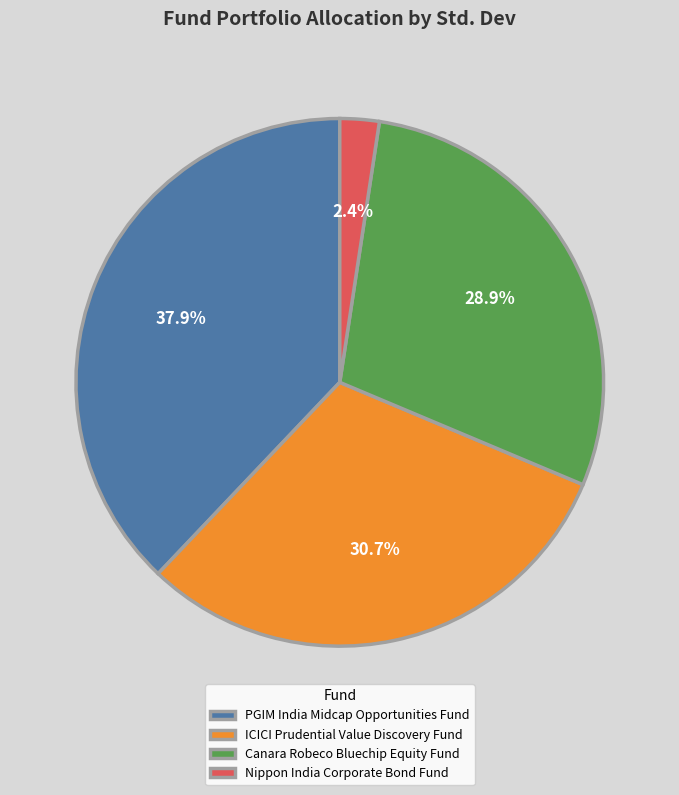

Is it true that Nippon India Corporate Bond Fund is 15% of the pie?

False